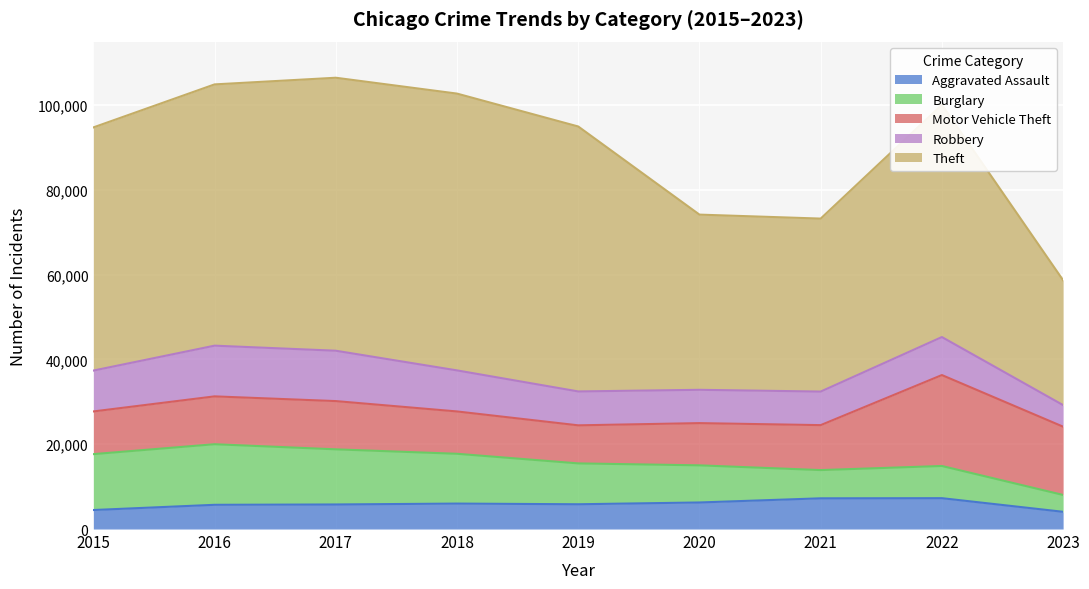

Rank the series at 2019 from lowest to highest value.

Aggravated Assault, Robbery, Motor Vehicle Theft, Burglary, Theft